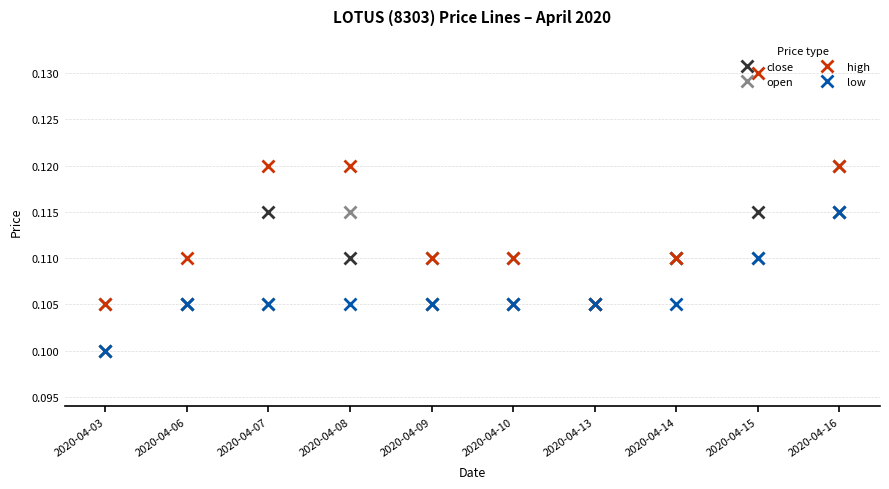

What is the sum of all high values?

1.1